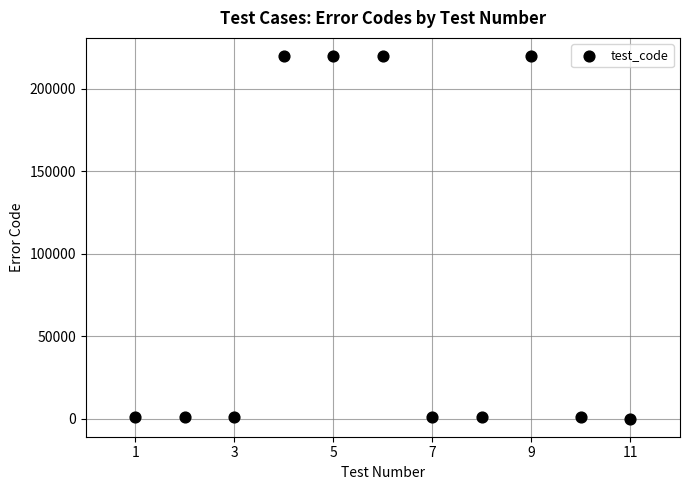

What is the average Y value?

80549